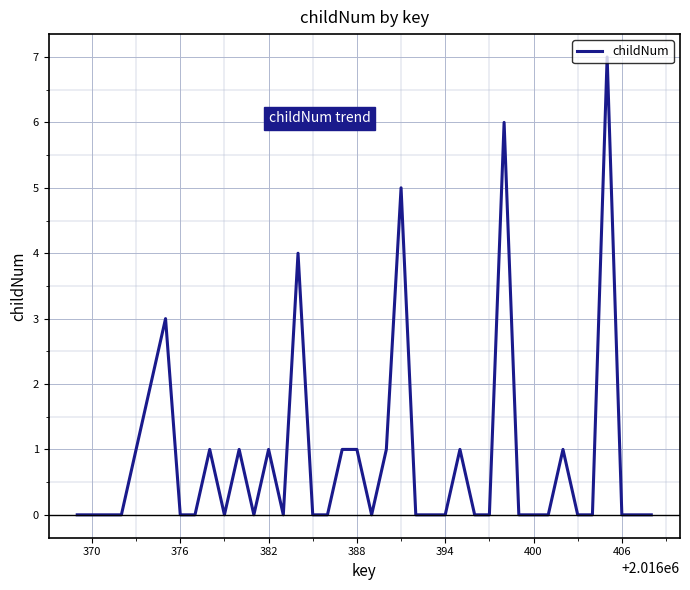

True or false: there are more than 0 points higher than both neighbors.

True